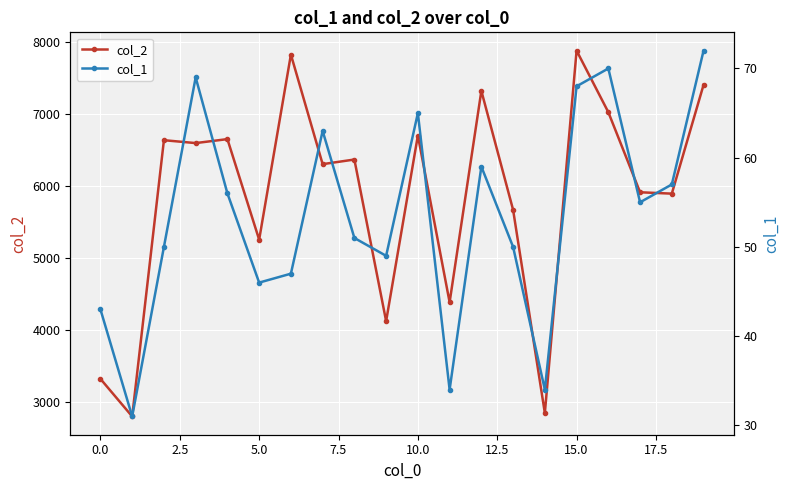

What is the difference between the second highest and second lowest values in the col_1 series?

36